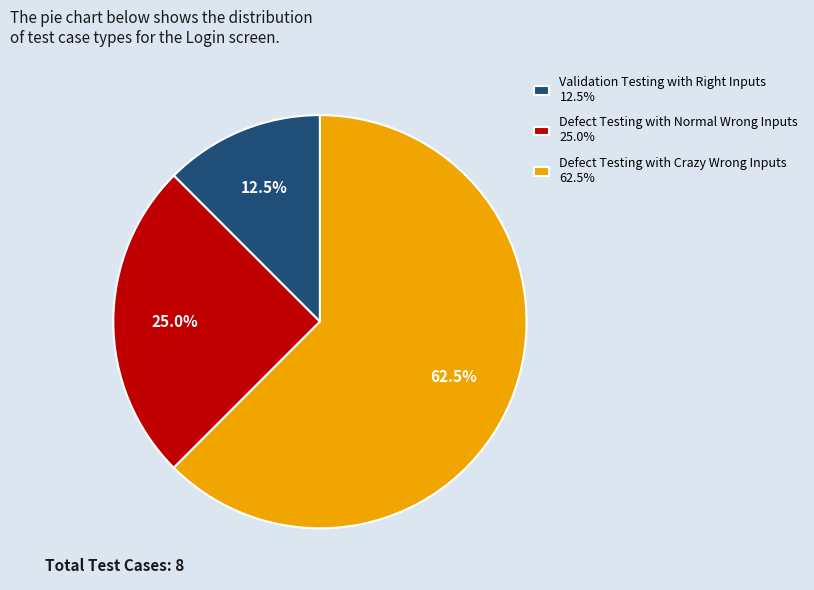

Which slice is the smallest?

Validation Testing with Right Inputs